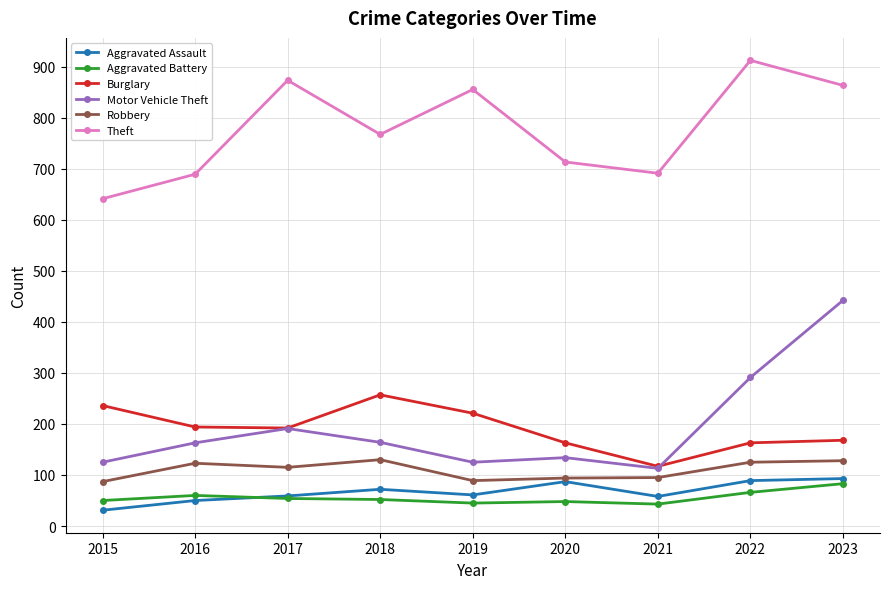

True or false: Robbery and Theft intersect in this chart.

False